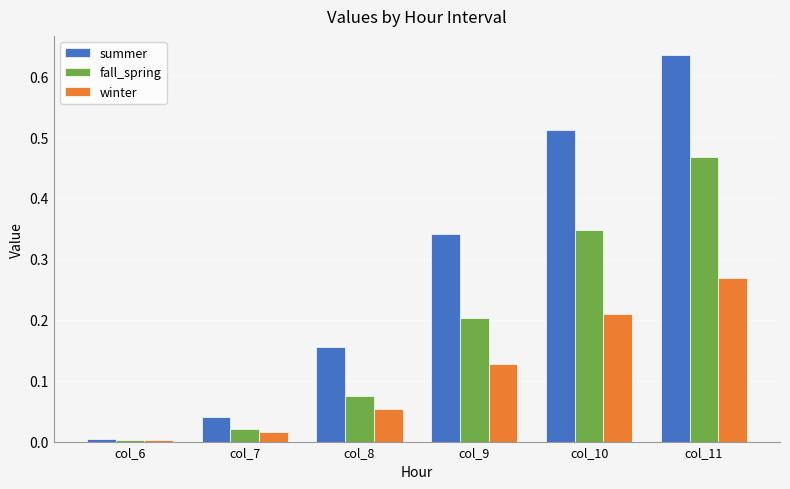

The value of winter at col_7 is 0.0. True or false?

True